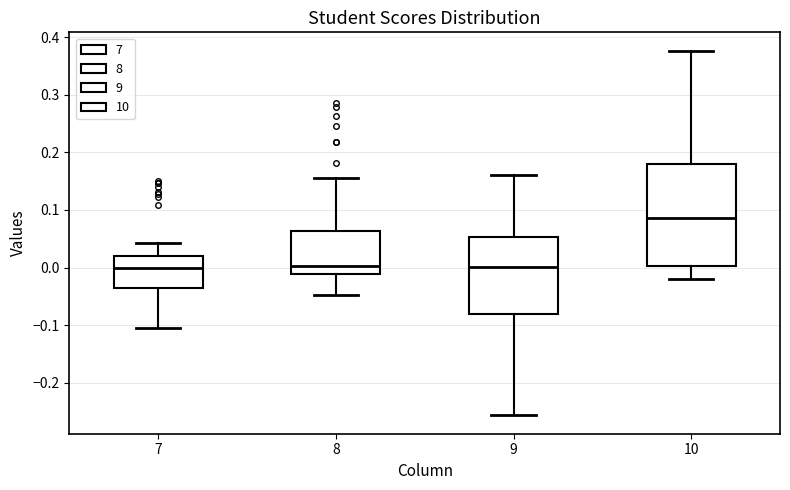

Where does the lower whisker of the box at x = 7 end on the y-axis? The values are not printed on the chart, so give them approximately, as read against the axis.

-0.10